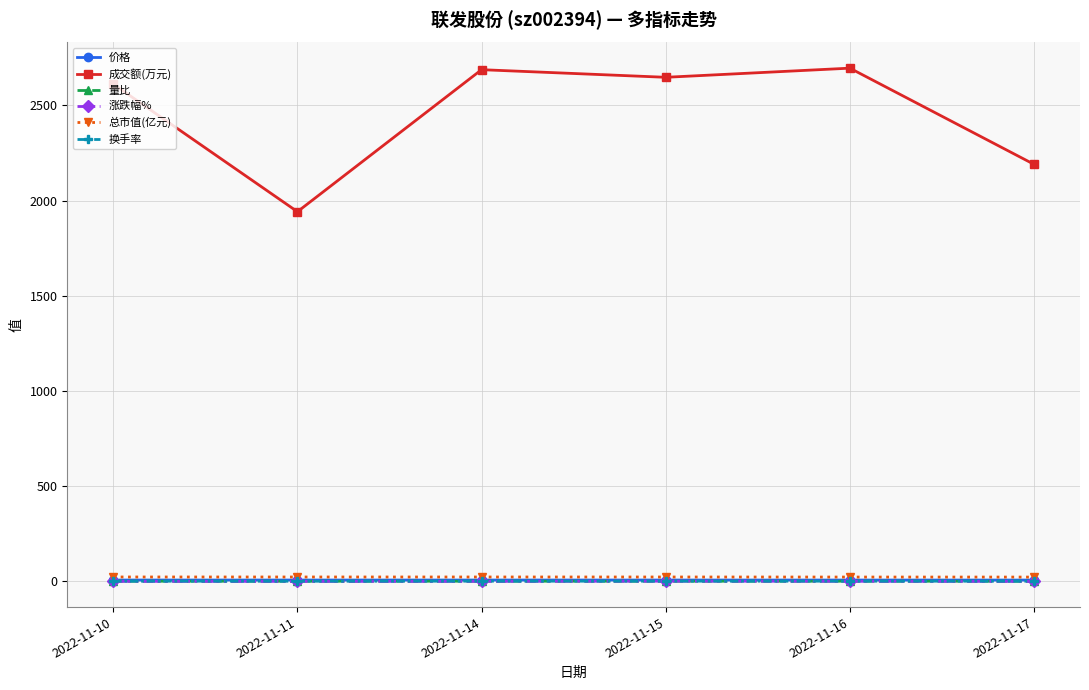

What are all the series names shown in the legend?

价格, 成交额(万元), 量比, 涨跌幅%, 总市值(亿元), 换手率